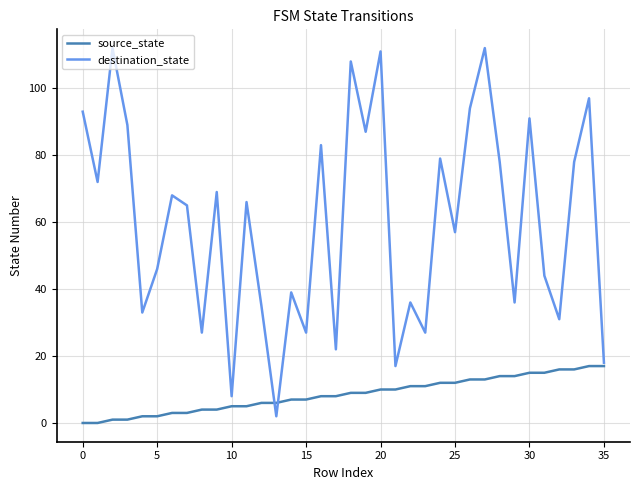

What is the highest value of the source_state series?

17